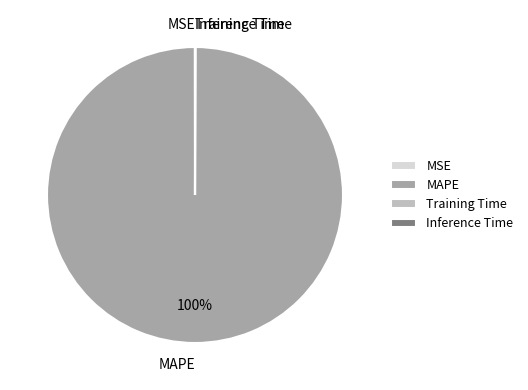

True or false: MAPE accounts for 91% of the total.

False